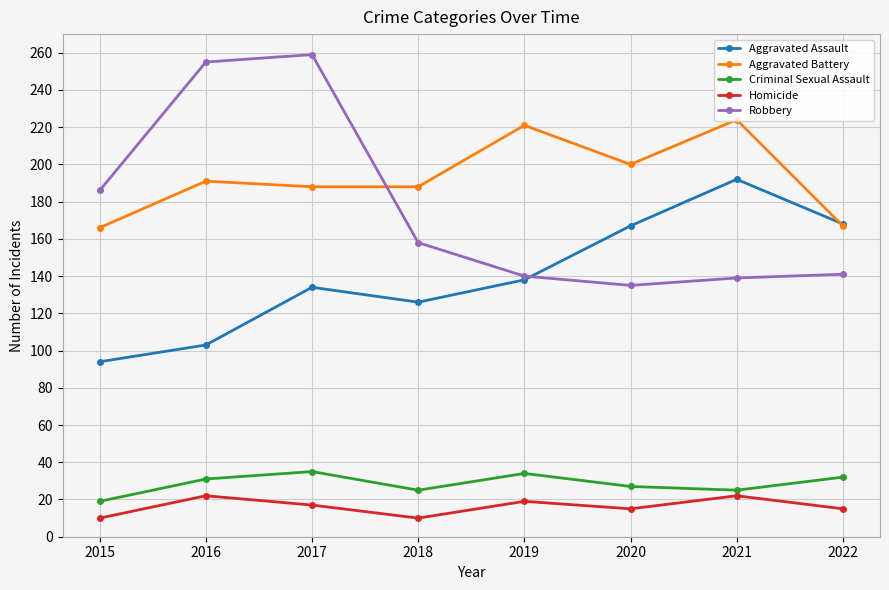

At which category is the sum across all series the highest?

2017